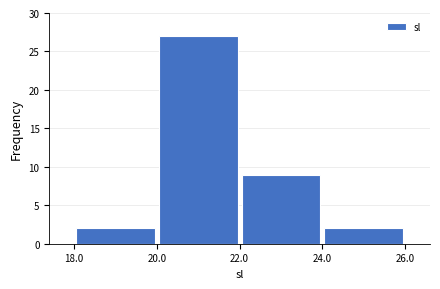

Reading left to right, list every bar in this chart as the range it spans on the x-axis followed by its height. The values are not printed on the chart, so give them approximately, as read against the axis.

18.0 to 20.0: 2
20.0 to 22.0: 27
22.0 to 24.0: 9
24.0 to 26.0: 2